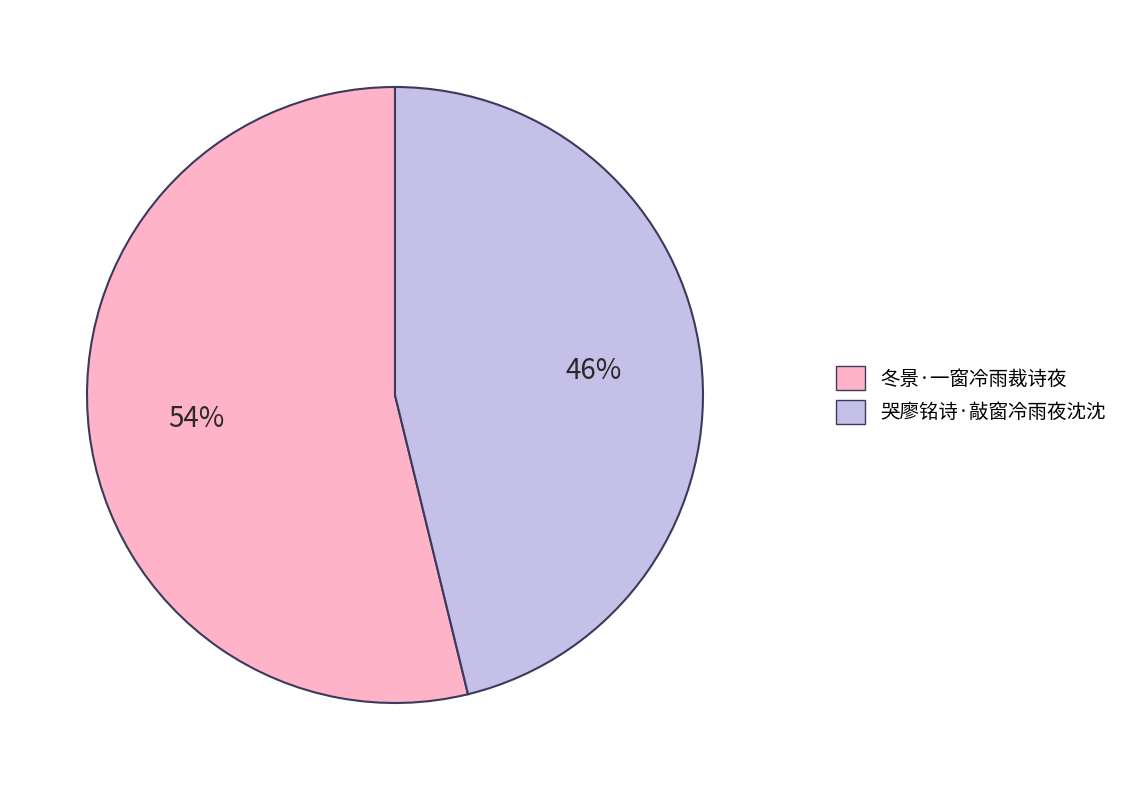

To the nearest percent, what portion does 冬景·一窗冷雨裁诗夜 represent?

54%